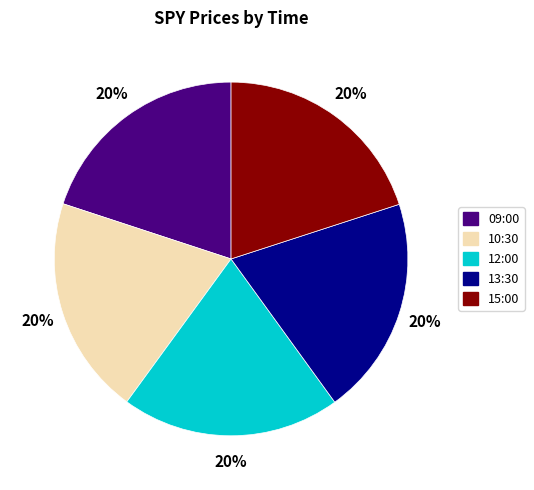

Combined, do 15:00 and 09:00 account for over 50%?

No